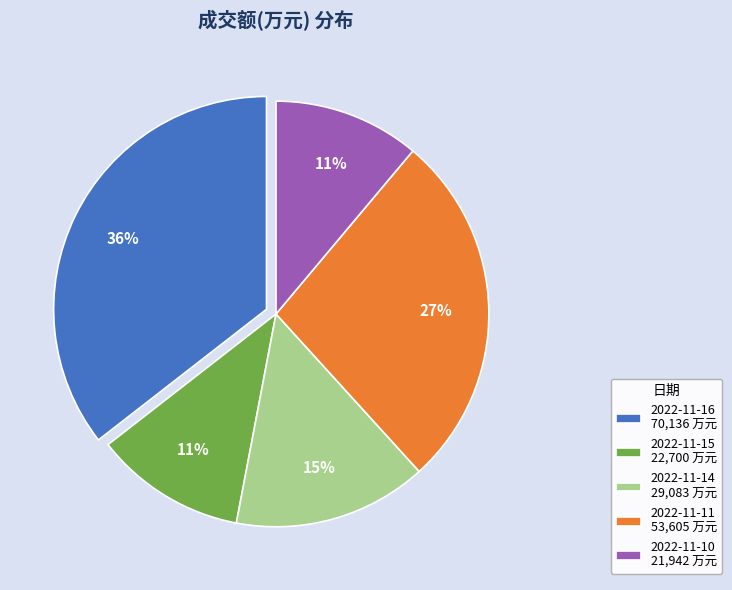

Between 2022-11-14 29,083 万元 and 2022-11-15 22,700 万元, which is larger?

2022-11-14 29,083 万元